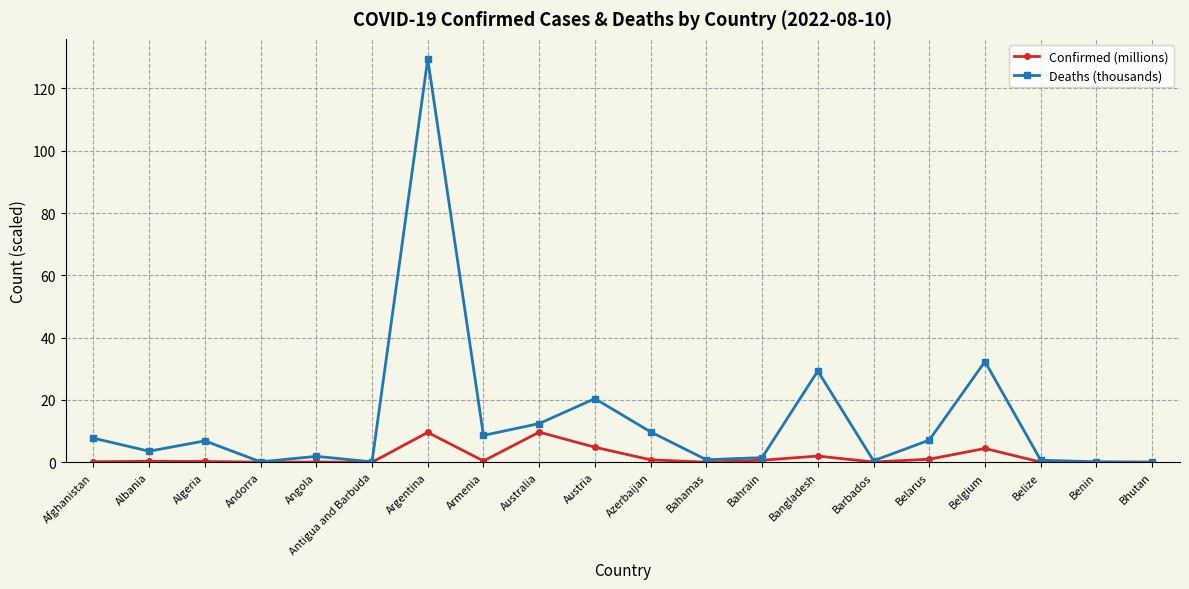

What is the approximate value of Confirmed (millions) at Algeria?

0.3